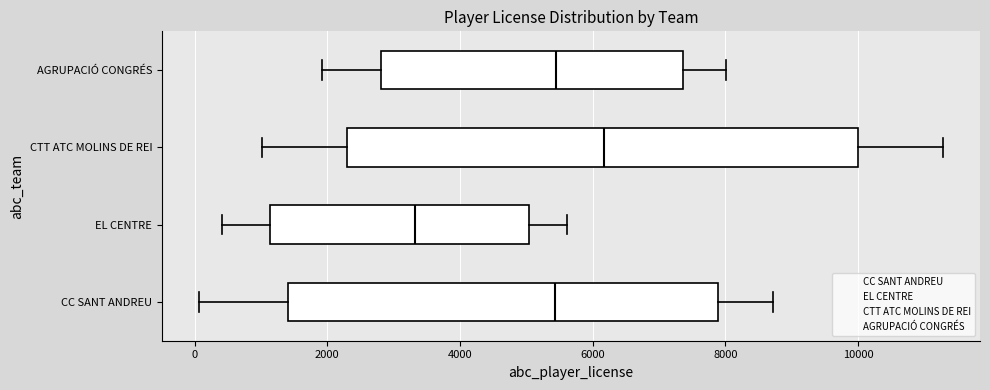

Which box has the furthest to the left median line?

EL CENTRE